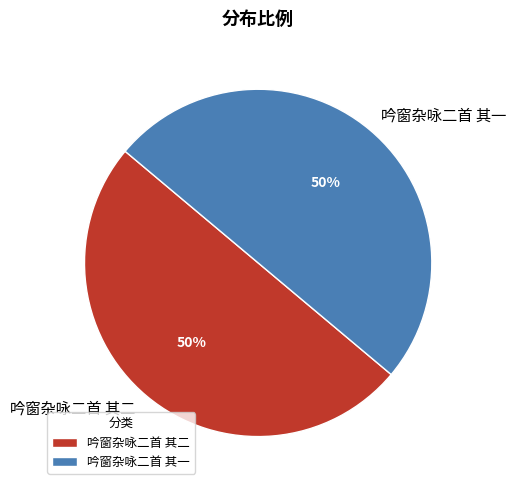

Count the number of slices in the pie.

2